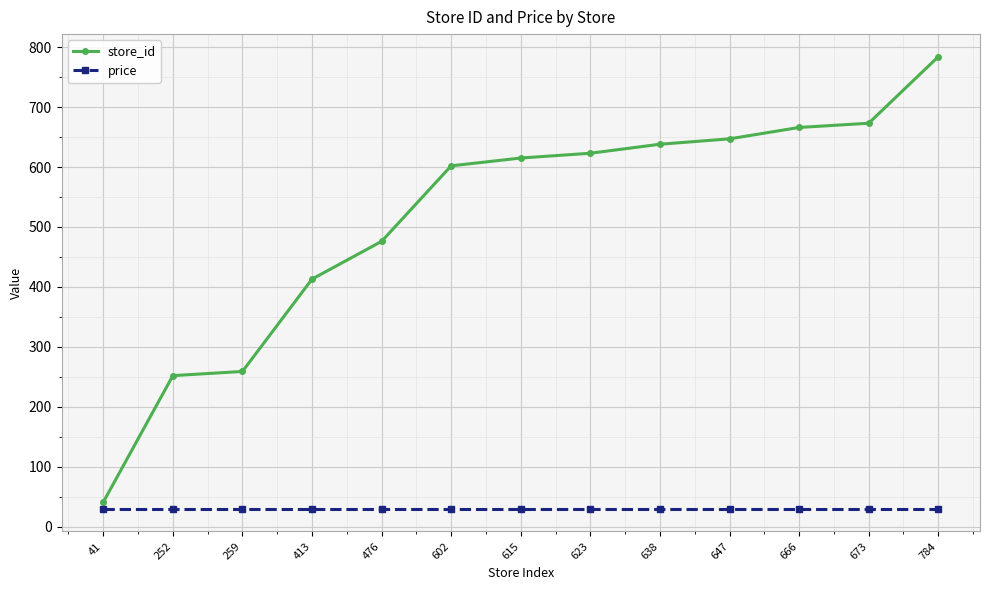

Is the value of price at 602 greater than the value of store_id at 41?

No